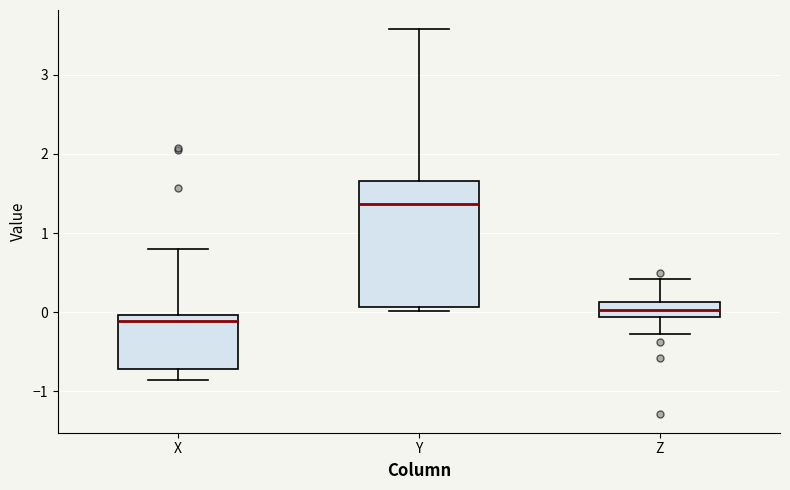

Which box is the tallest, from its lower edge to its upper edge?

Y